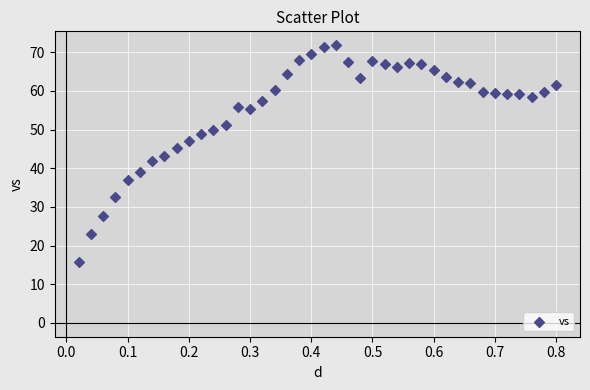

What is the range of Y values (max minus min)?

56.0